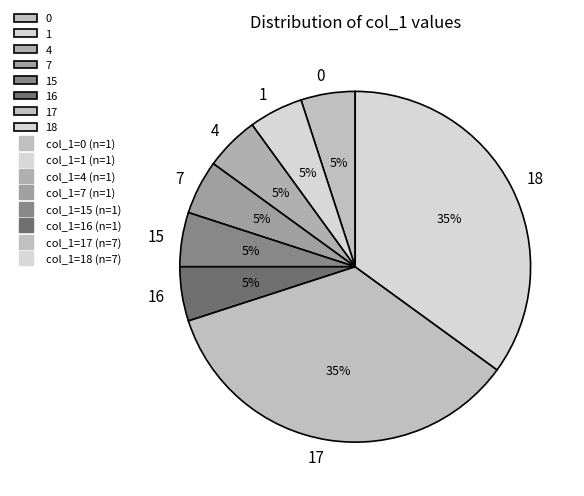

Approximately how many times larger is the value at 7 compared to 15?

1.0